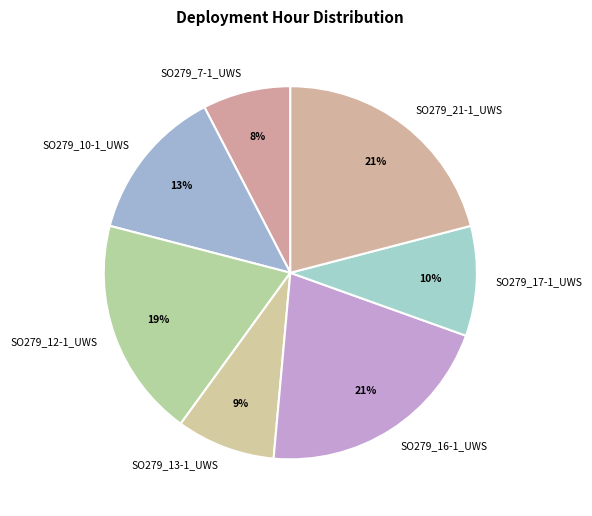

Is it true that SO279_12-1_UWS is 19% of the pie?

True